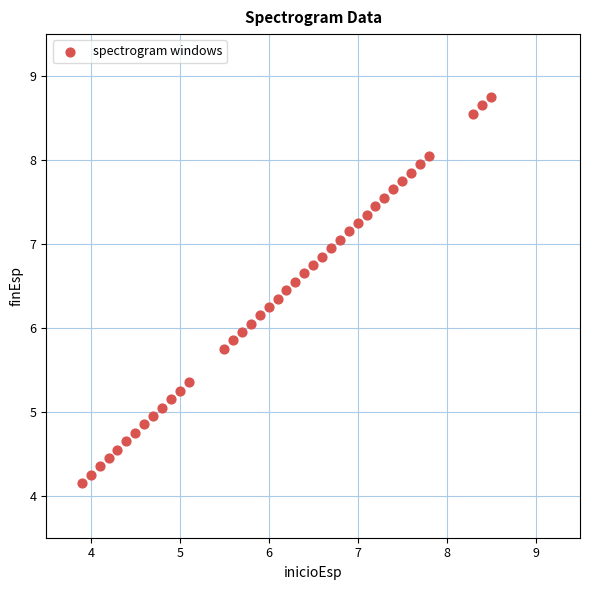

What is the range of Y values (max minus min)?

4.6